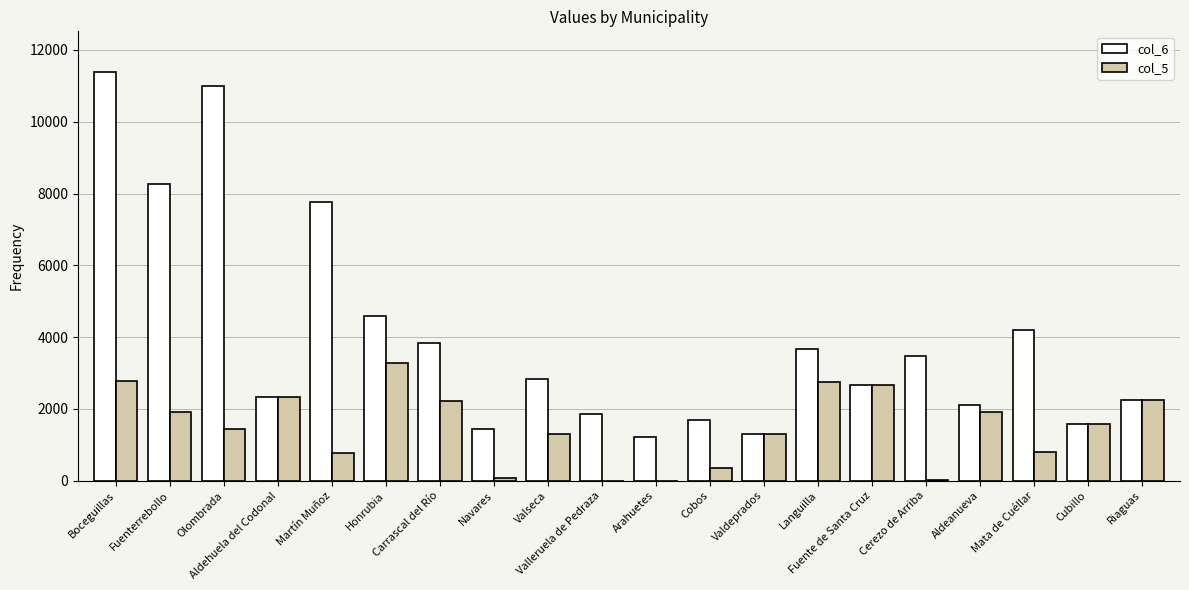

Which series has the largest total across all categories?

col_6